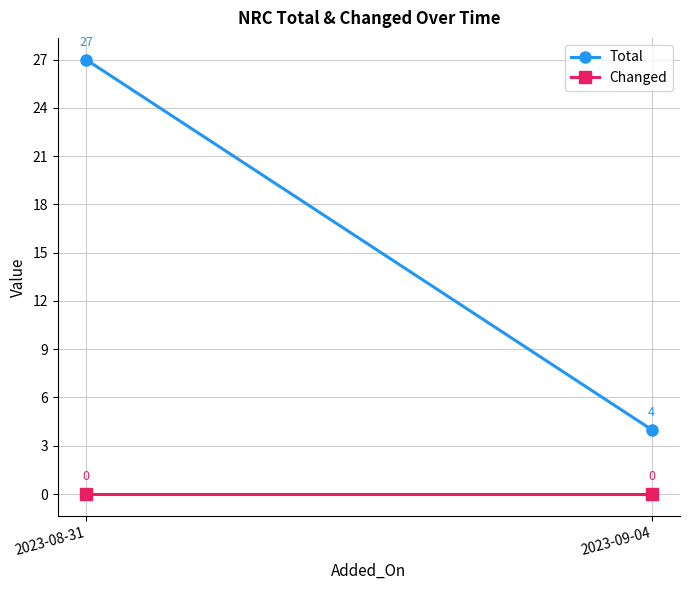

Reading left to right, extract all data points from this chart.

Total: 2023-08-31=27	2023-09-04=4
Changed: 2023-08-31=0	2023-09-04=0